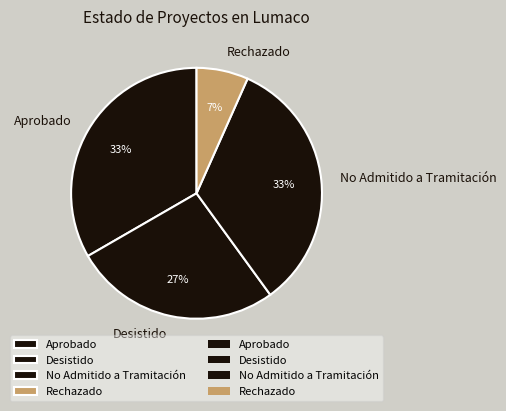

Combined, do No Admitido a Tramitación and Desistido account for over 50%?

Yes